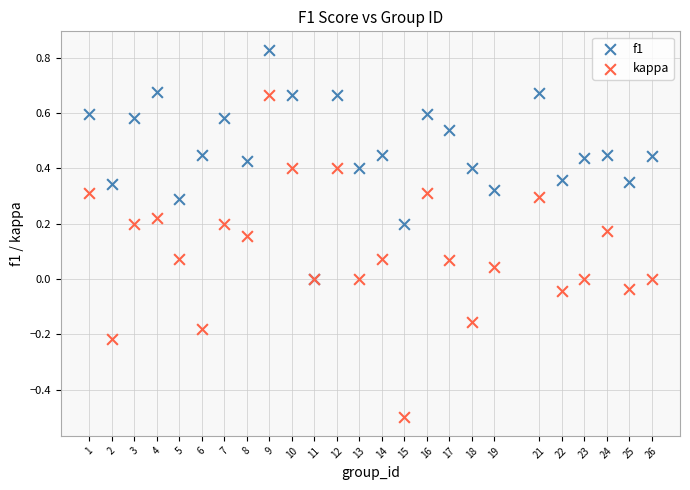

What are all the series names shown in the legend?

f1, kappa